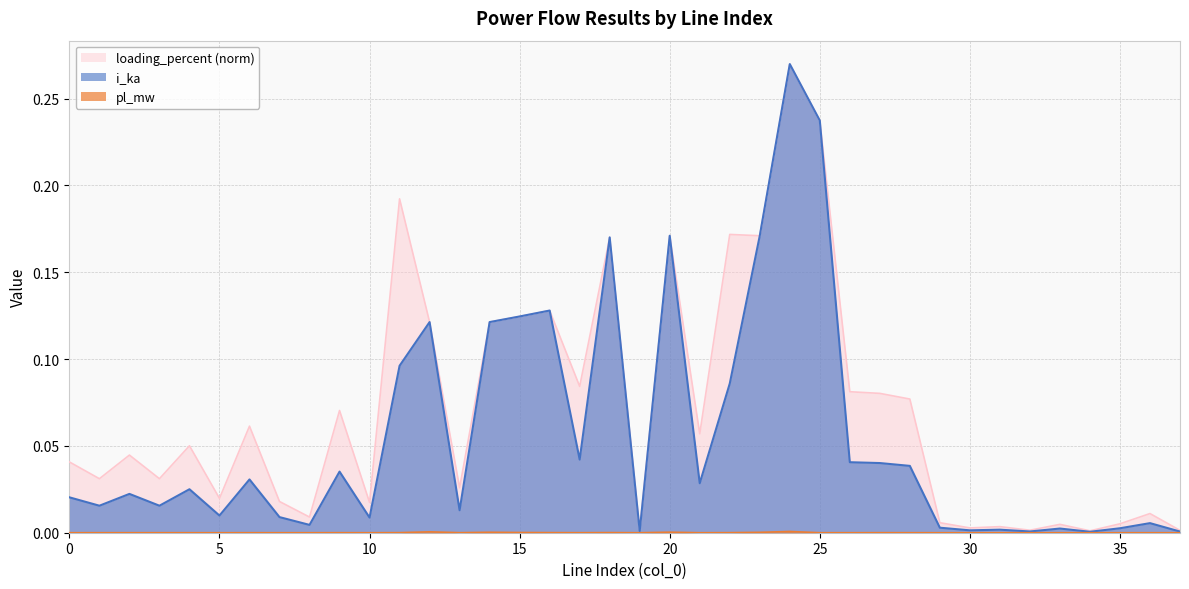

The value of loading_percent at 4 is 0.1. True or false?

True